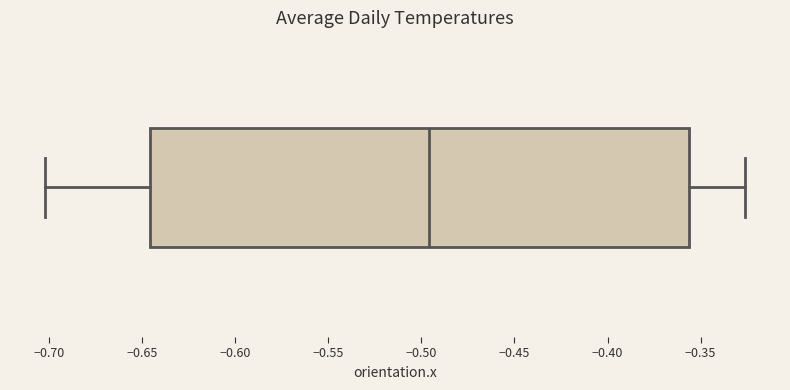

Read this box plot against the x-axis: the position of the median line, the range covered by the box, and the ends of both whiskers. The values are not printed on the chart, so give them approximately, as read against the axis.

median -0.495, box -0.645 to -0.355, whiskers -0.700 to -0.325